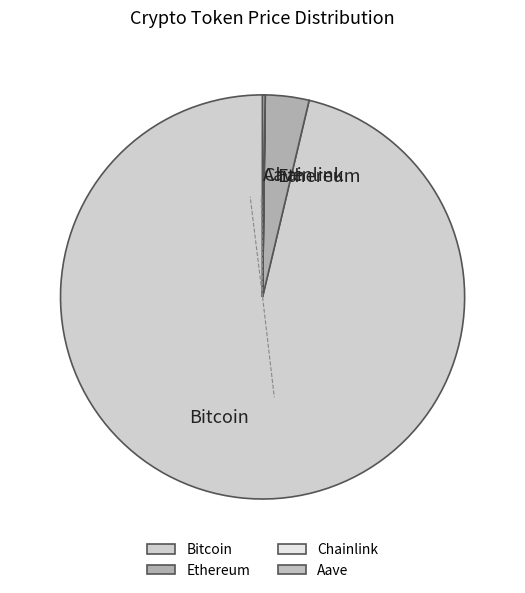

Between Ethereum and Bitcoin, which is larger?

Bitcoin